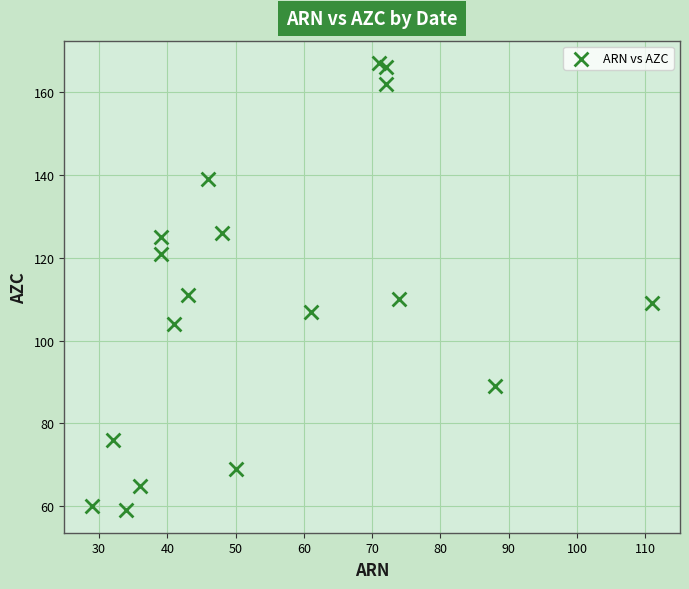

What is the range of X values (max minus min)?

82